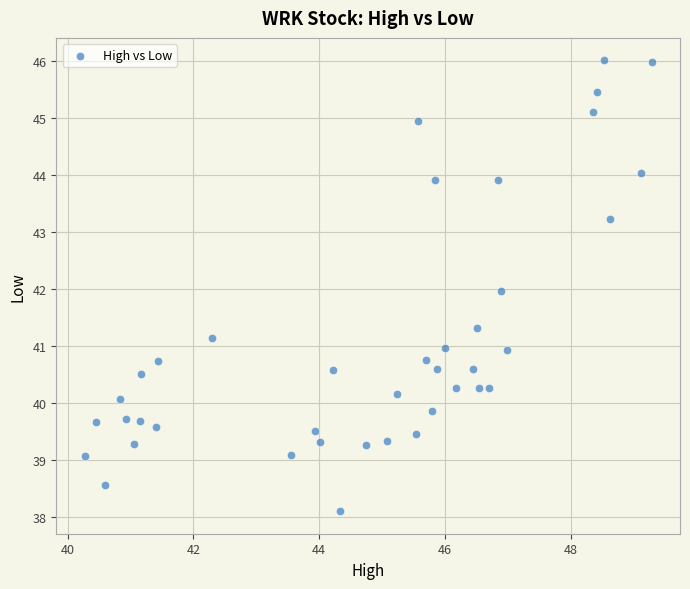

What is the range of X values (max minus min)?

9.0